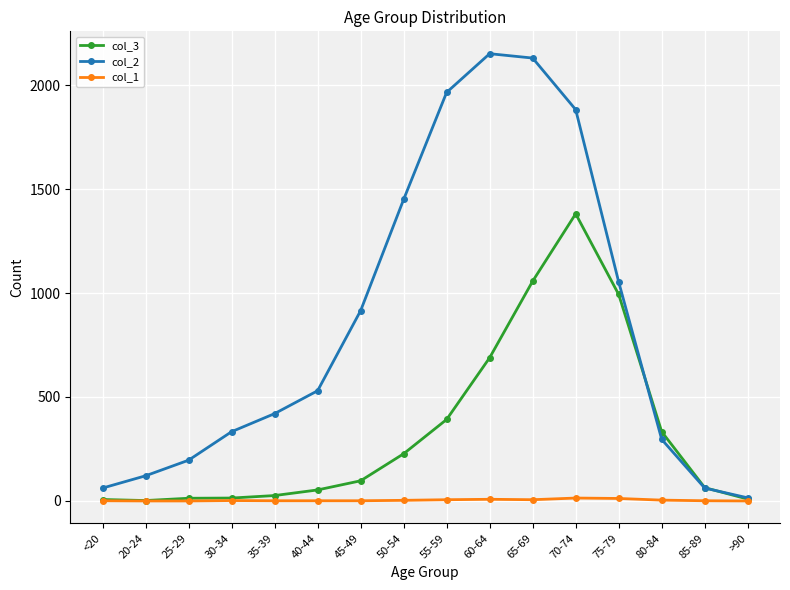

The value of col_2 at 35-39 is 420. True or false?

True